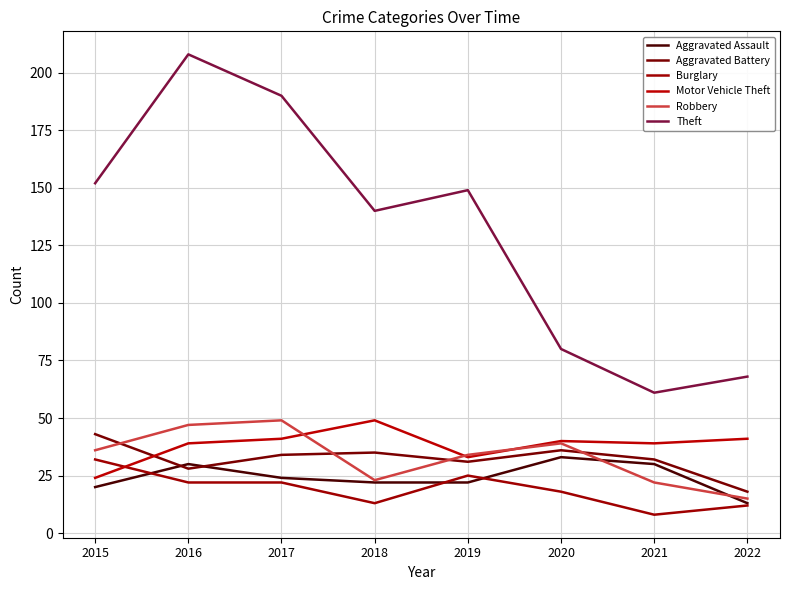

Does the chart have visible grid lines?

Yes